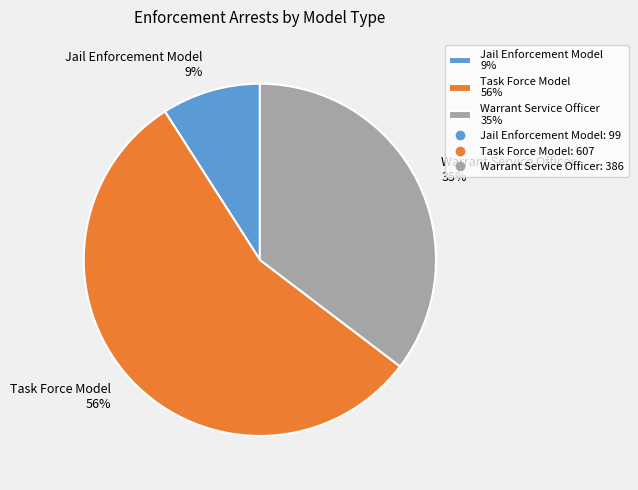

What percentage is the Jail Enforcement Model slice, to the nearest percent?

9%